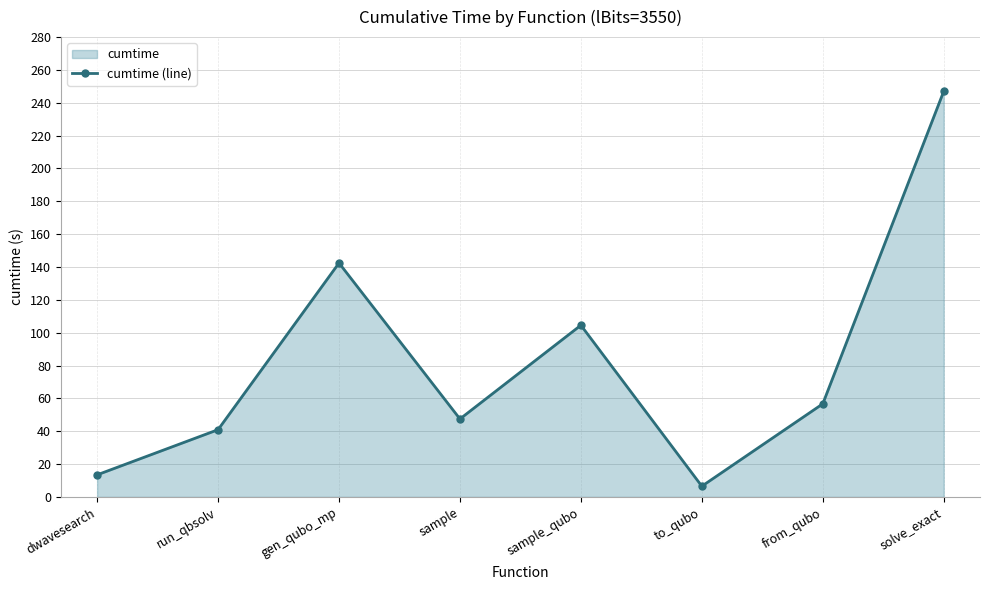

Reading right to left, extract all data points from this chart.

247.0	56.7	6.5	104.5	47.5	142.4	40.9	13.4